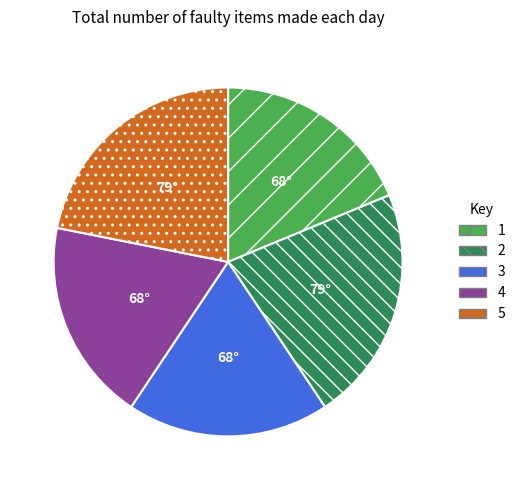

Is there a majority slice in this chart?

No